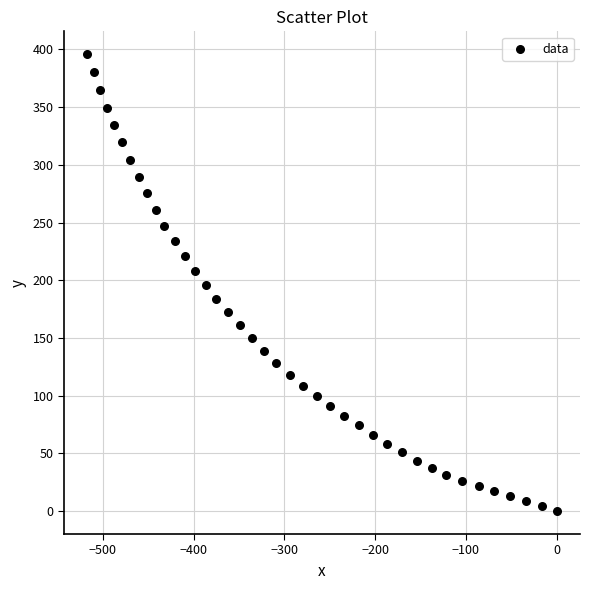

What is the range of X values (max minus min)?

516.9